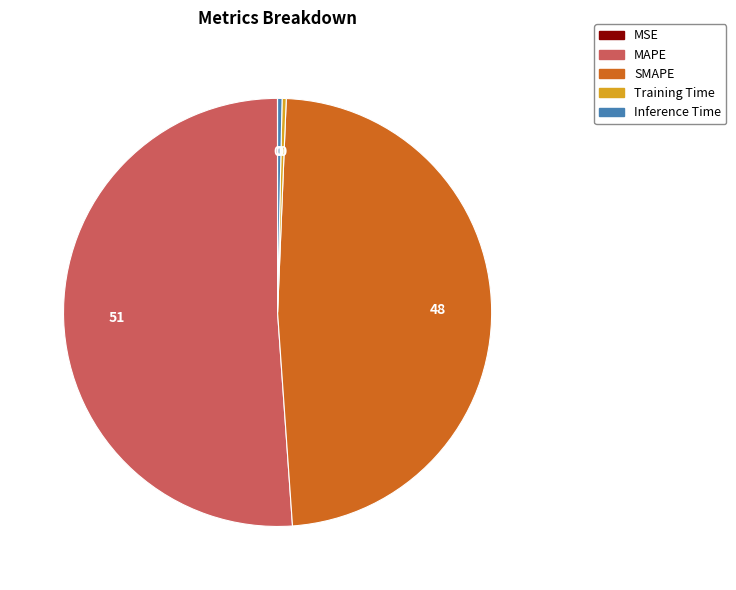

Combined, do MAPE and SMAPE account for over 50%?

Yes